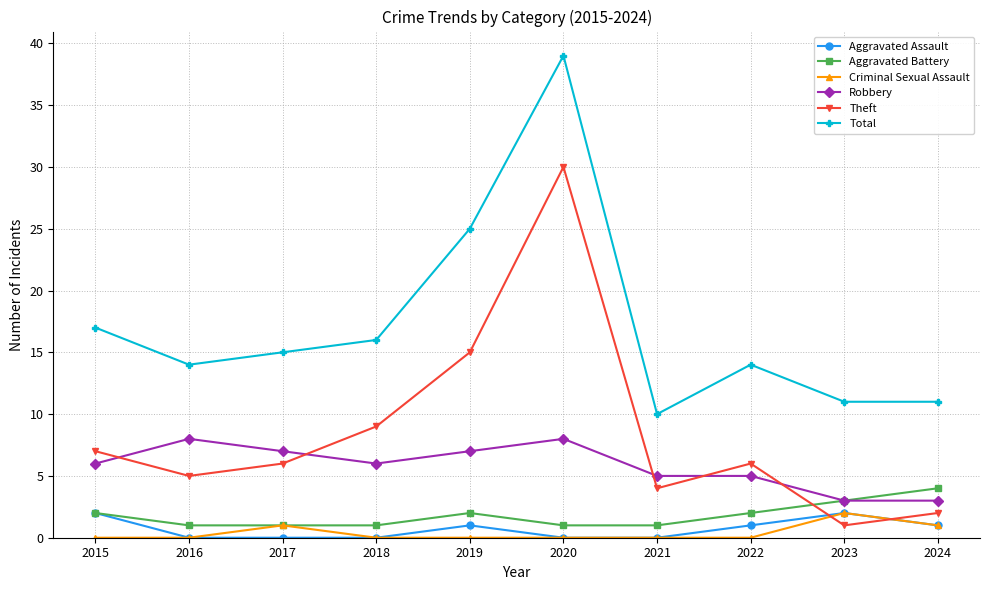

What is the spread (max minus min) of values at 2016?

14